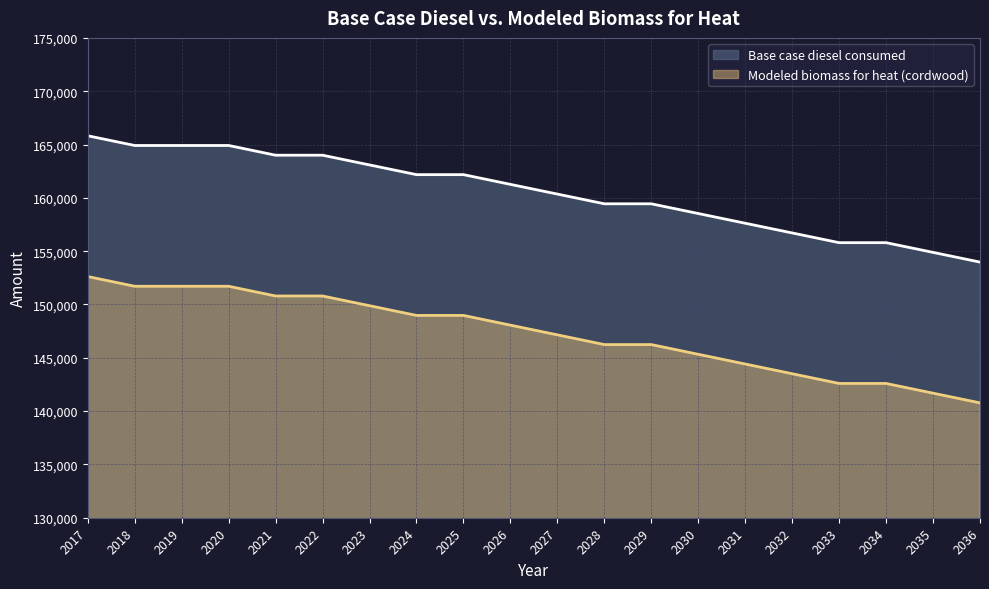

True or false: Base case diesel consumed and Modeled biomass for heat (cordwood) cross at least once.

False